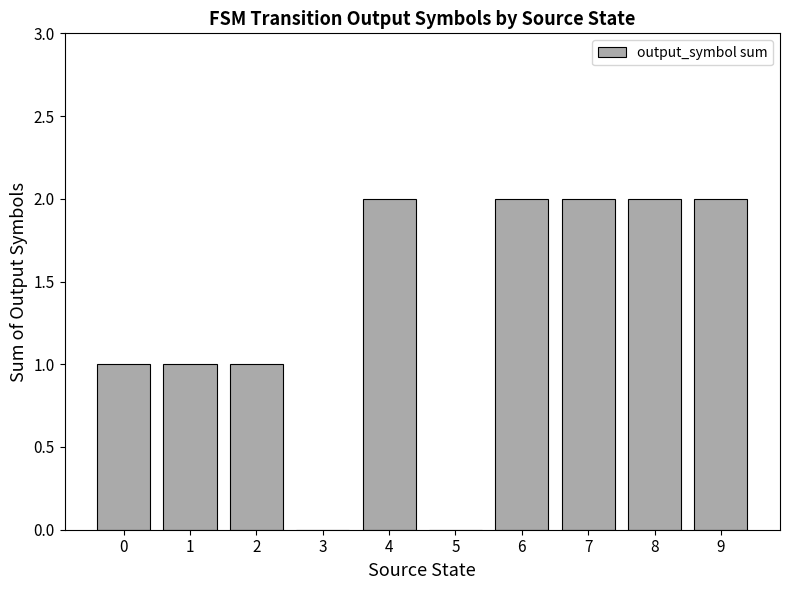

What is the change in value from 3 to 7?

+2